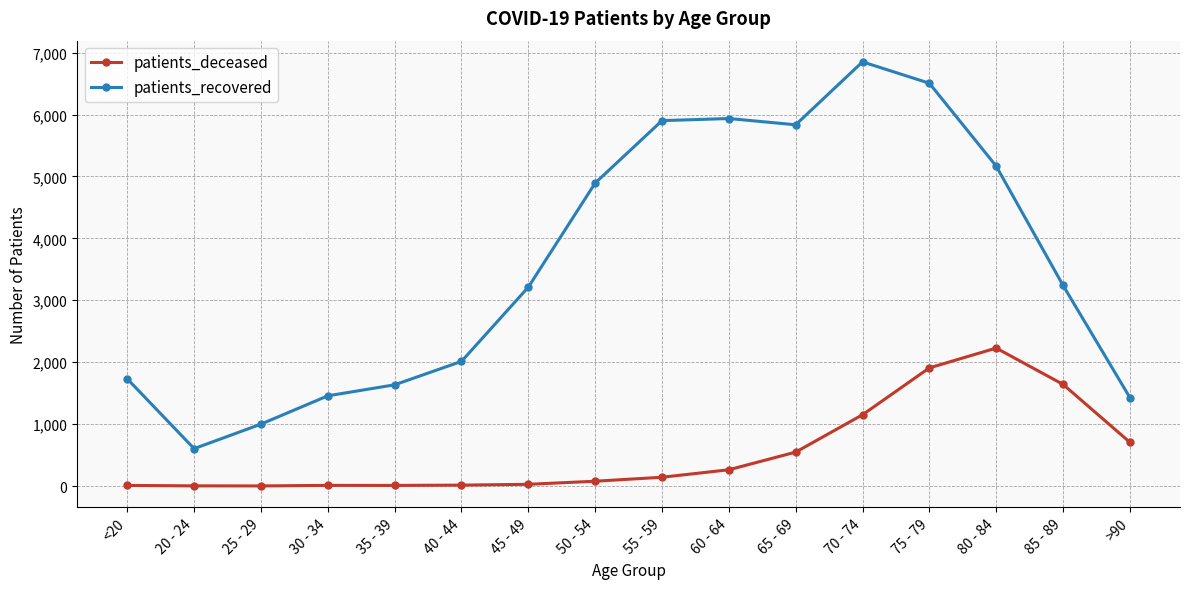

At which category does patients_recovered reach its first local valley?

20 - 24